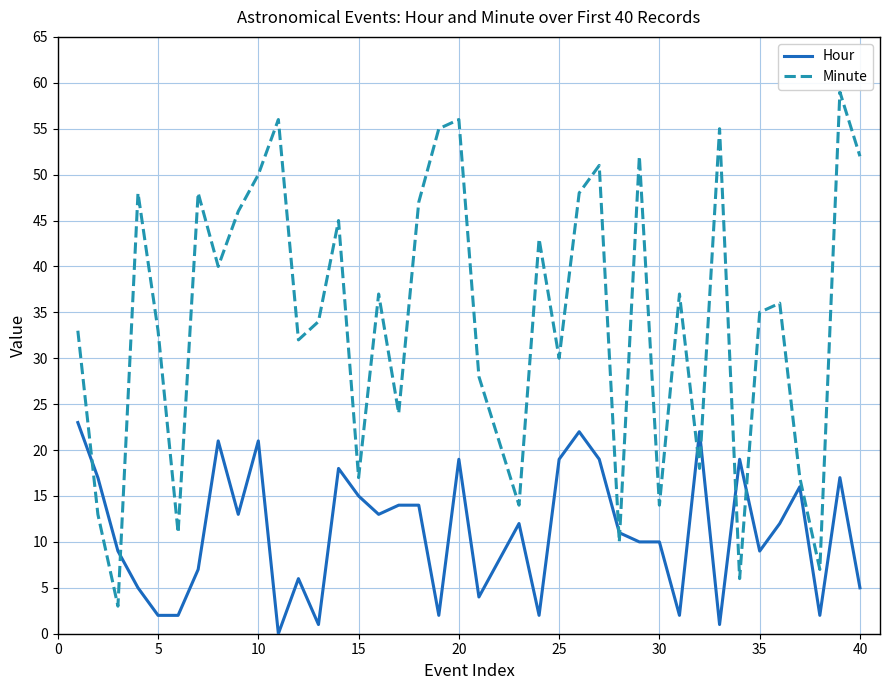

What are all the series names shown in the legend?

Hour, Minute